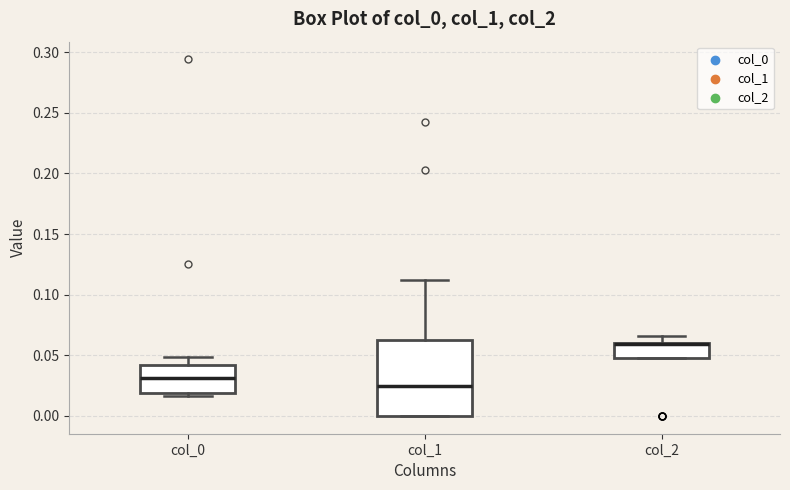

Reading left to right, read every box against the y-axis: the position of its median line, the range the box covers, and the ends of its whiskers. The values are not printed on the chart, so give them approximately, as read against the axis.

col_0: median 0.030, box 0.020 to 0.040, whiskers 0.015 to 0.050
col_1: median 0.025, box 0.000 to 0.060, whiskers 0.000 to 0.110
col_2: median 0.060 (drawn on the box's upper edge), box 0.045 to 0.060, whiskers 0.045 to 0.065